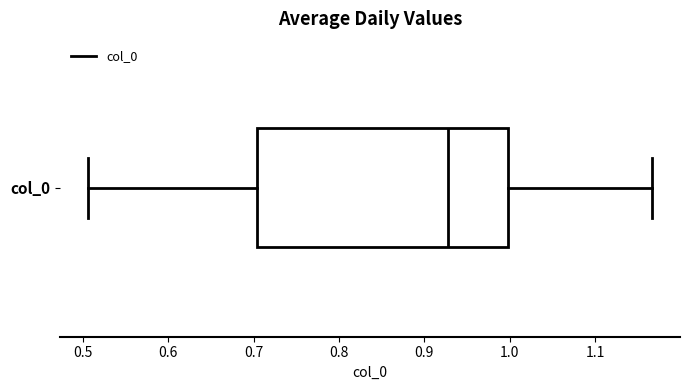

Read this box plot against the x-axis: the position of the median line, the range covered by the box, and the ends of both whiskers. The values are not printed on the chart, so give them approximately, as read against the axis.

median 0.93, box 0.70 to 1.00, whiskers 0.51 to 1.17